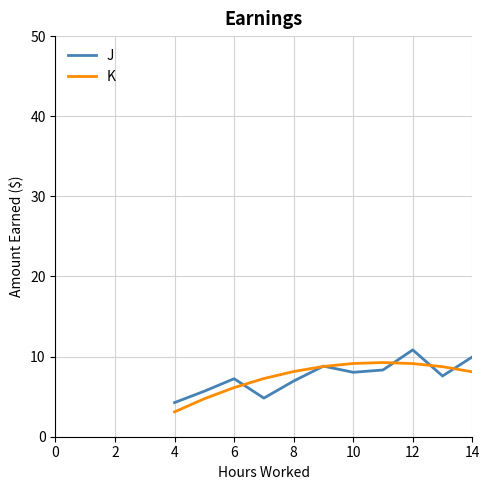

What is the greatest value displayed?

10.8